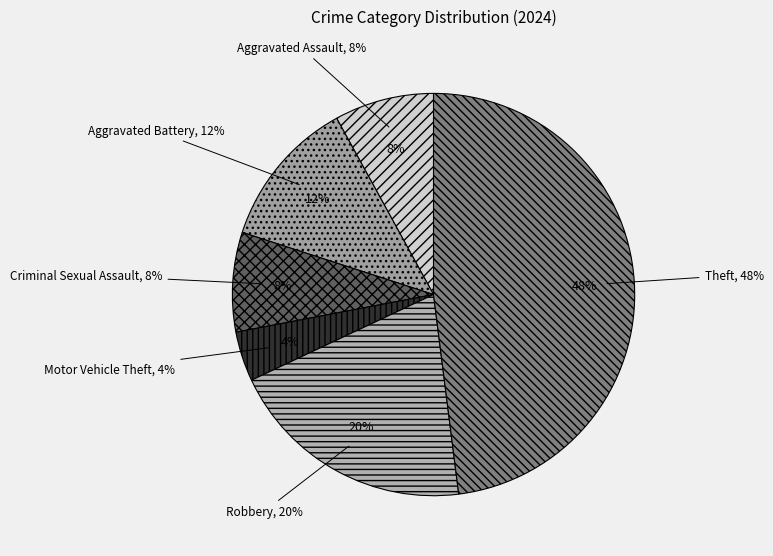

What percentage is the Aggravated Assault slice, to the nearest percent?

8%